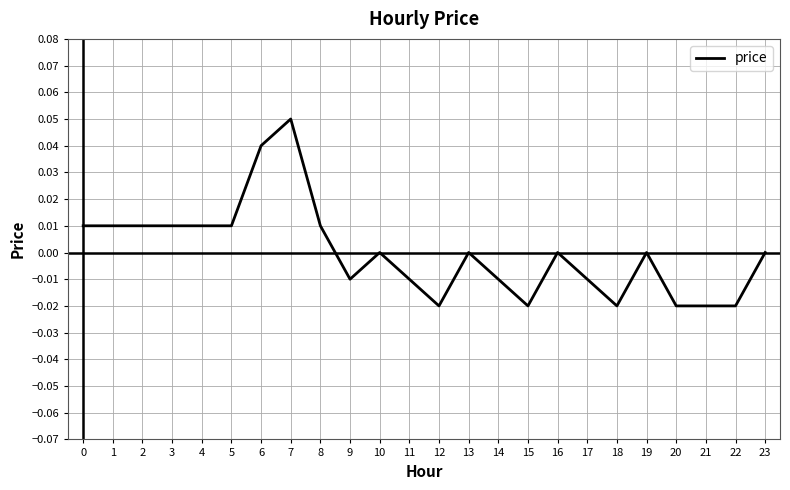

True or false: the data has more than 0 interior local peaks.

True